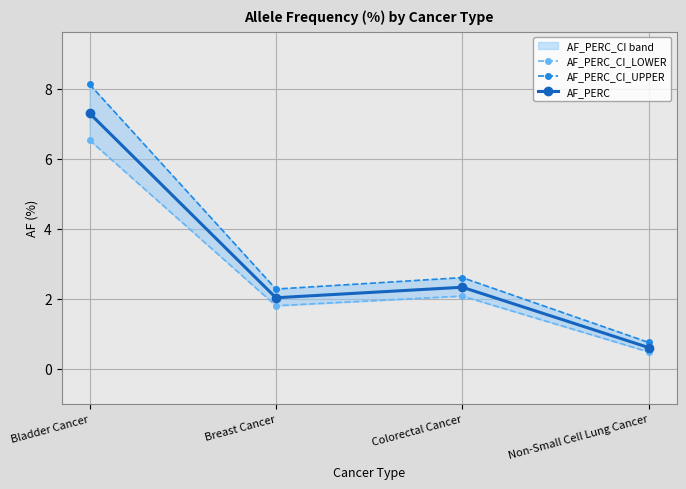

The value of AF_PERC_CI_UPPER at Breast Cancer is 1.0. True or false?

False